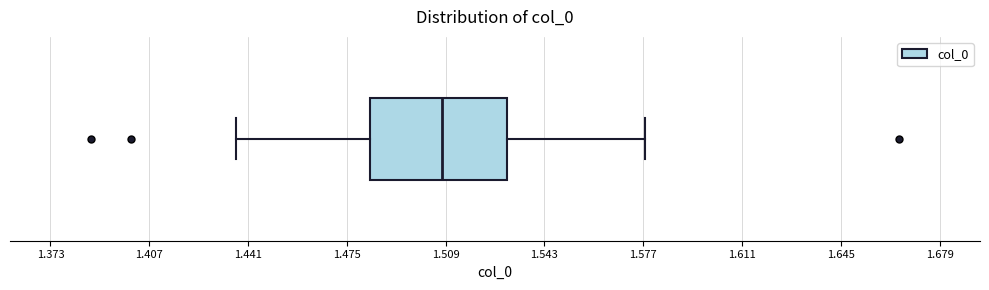

Where is the right edge of the box on the x-axis? The values are not printed on the chart, so give them approximately, as read against the axis.

1.530